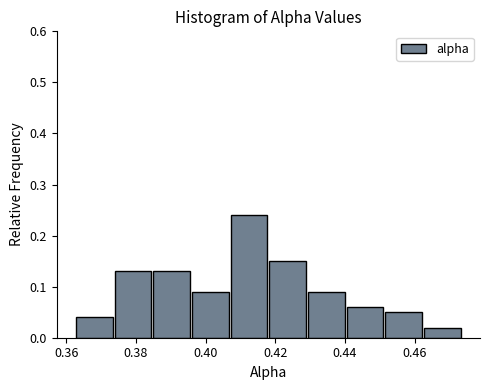

What is the height of the bar covering 0.452 to 0.462 on the x-axis? Neither the bar edges nor the heights are printed on the chart, so give them approximately, as read against the axes.

0.05